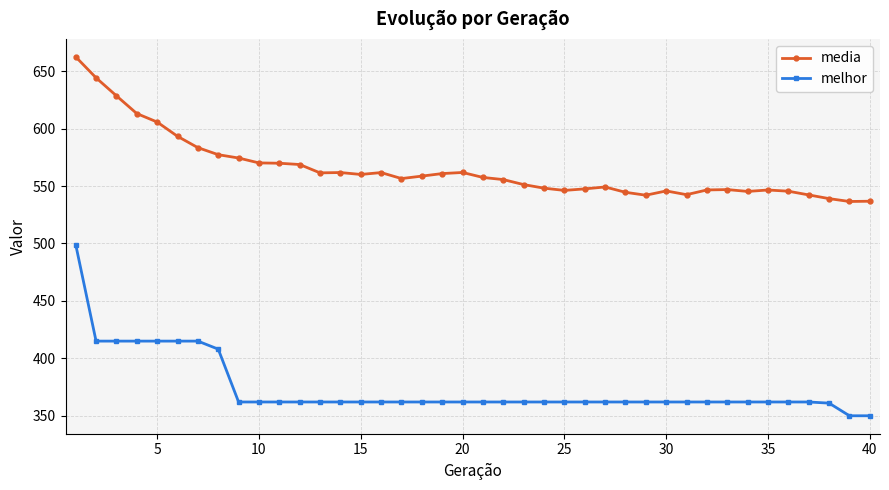

How many lines are shown in the chart?

2